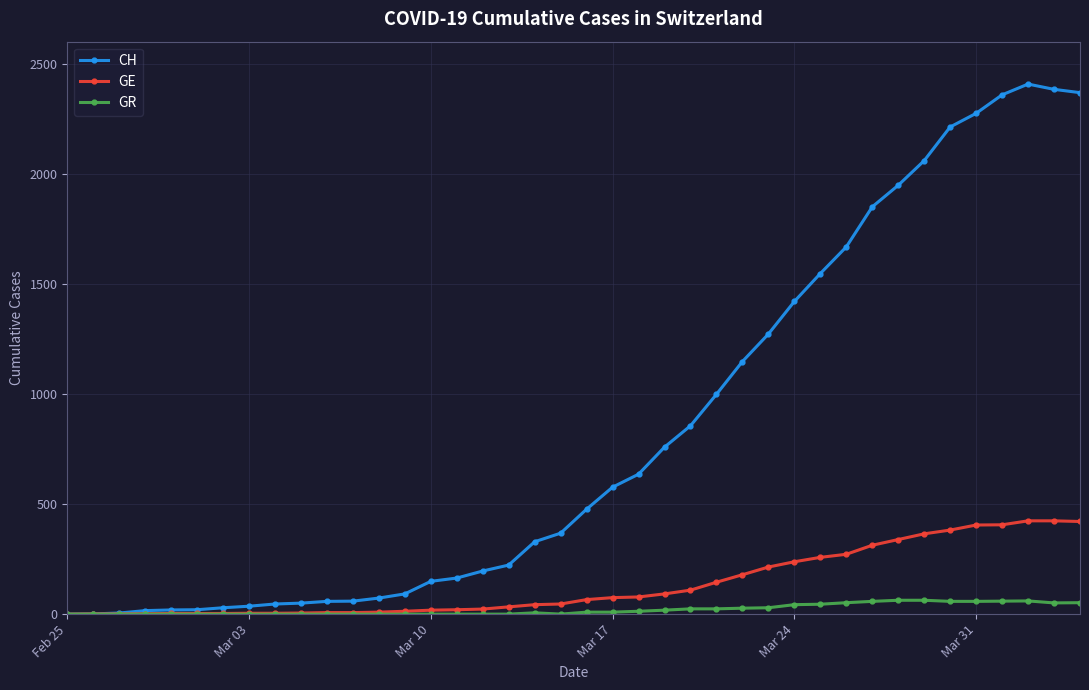

What is the greatest value displayed?

2409